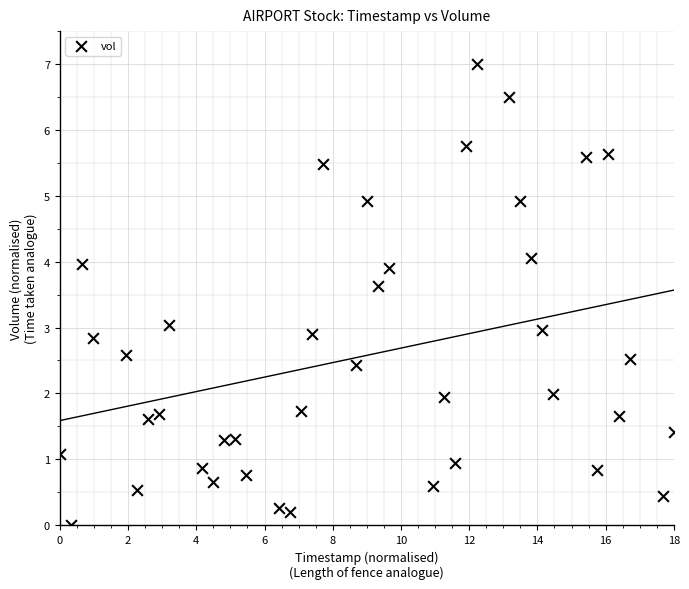

What is the range of Y values (max minus min)?

7.0